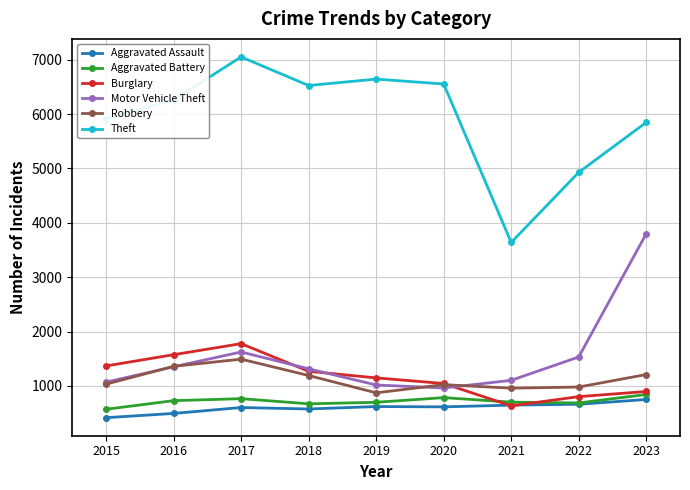

How many times do Aggravated Assault and Burglary cross each other?

2